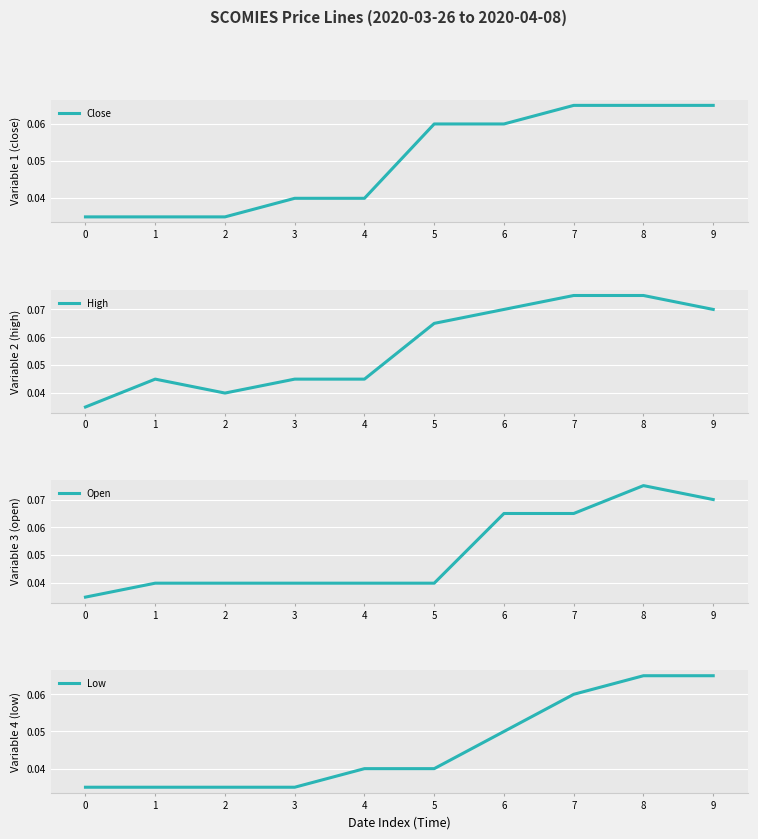

How many lines are shown in the chart?

4